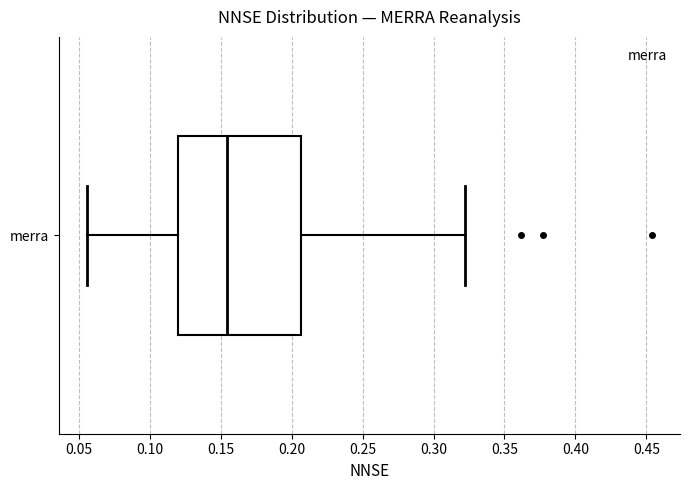

Where is the right edge of the box for merra on the x-axis? The values are not printed on the chart, so give them approximately, as read against the axis.

0.205